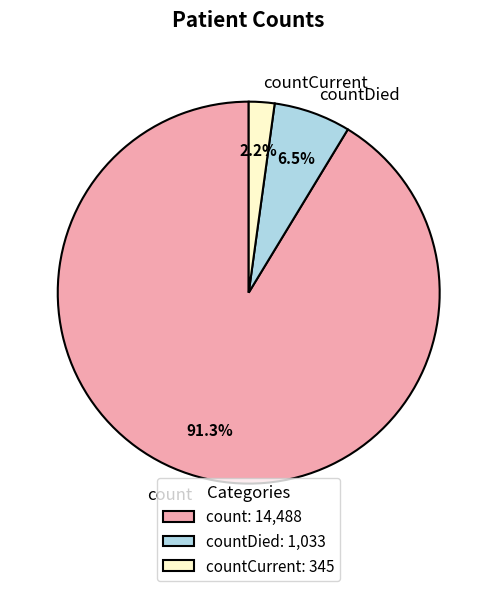

Is it true that countCurrent is 2% of the pie?

True